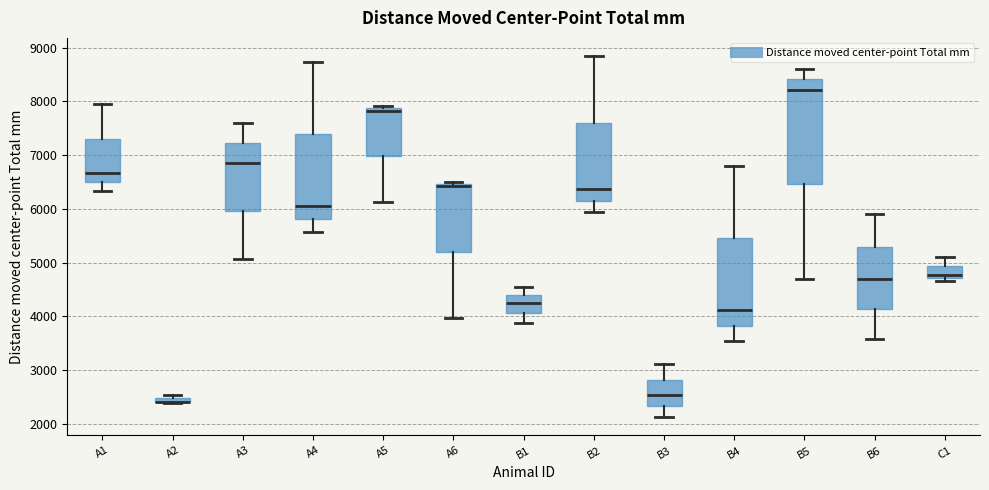

Comparing the boxes themselves (not the whiskers), which one is the tallest?

B5